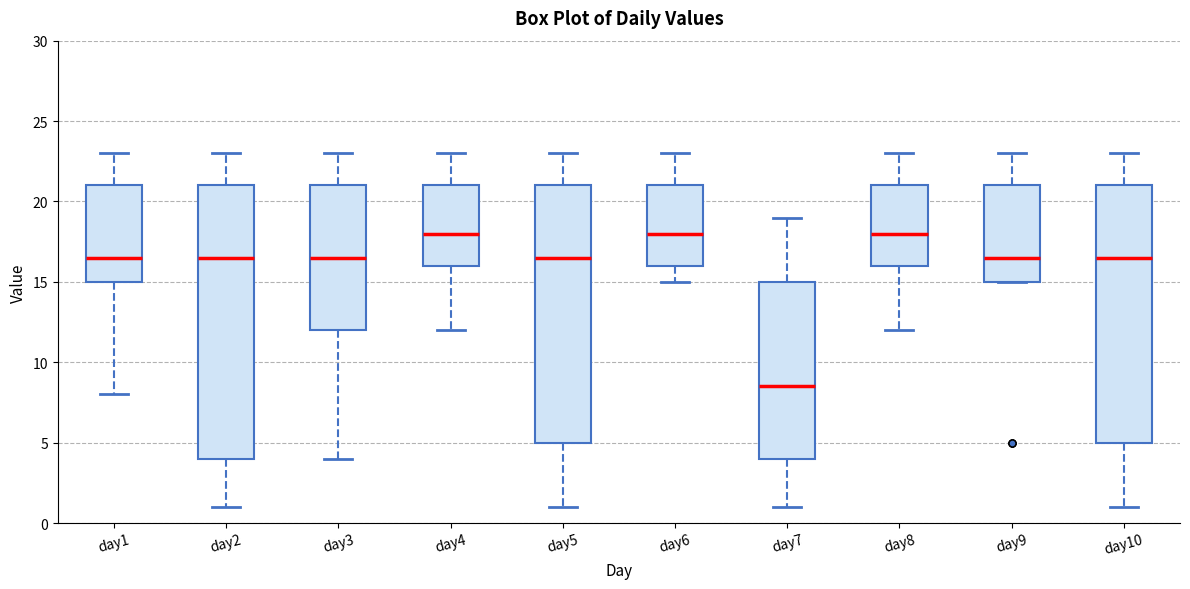

Reading left to right, read every box against the y-axis: the position of its median line, the range the box covers, and the ends of its whiskers. The values are not printed on the chart, so give them approximately, as read against the axis.

day1: median 16.5, box 15.0 to 21.0, whiskers 8.0 to 23.0
day2: median 16.5, box 4.0 to 21.0, whiskers 1.0 to 23.0
day3: median 16.5, box 12.0 to 21.0, whiskers 4.0 to 23.0
day4: median 18.0, box 16.0 to 21.0, whiskers 12.0 to 23.0
day5: median 16.5, box 5.0 to 21.0, whiskers 1.0 to 23.0
day6: median 18.0, box 16.0 to 21.0, whiskers 15.0 to 23.0
day7: median 8.5, box 4.0 to 15.0, whiskers 1.0 to 19.0
day8: median 18.0, box 16.0 to 21.0, whiskers 12.0 to 23.0
day9: median 16.5, box 15.0 to 21.0, whiskers 15.0 to 23.0
day10: median 16.5, box 5.0 to 21.0, whiskers 1.0 to 23.0